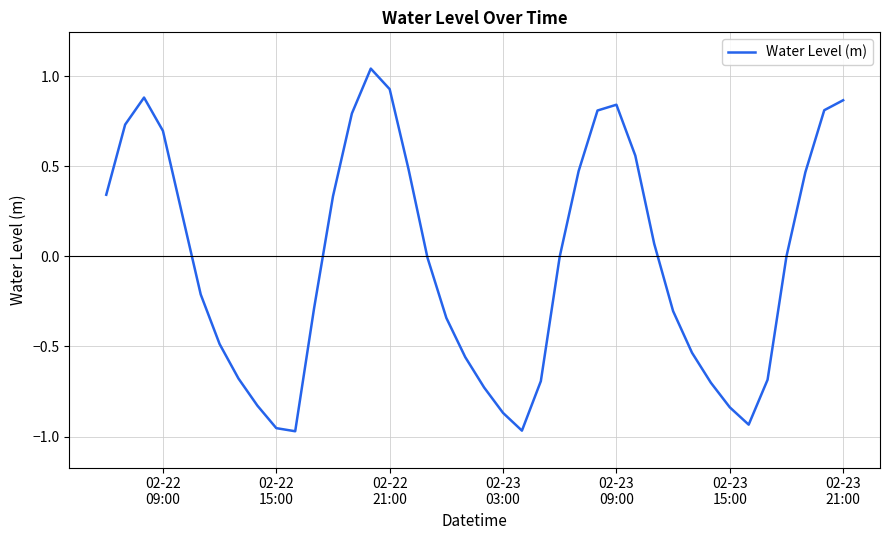

What is the difference between the maximum and minimum values?

2.0